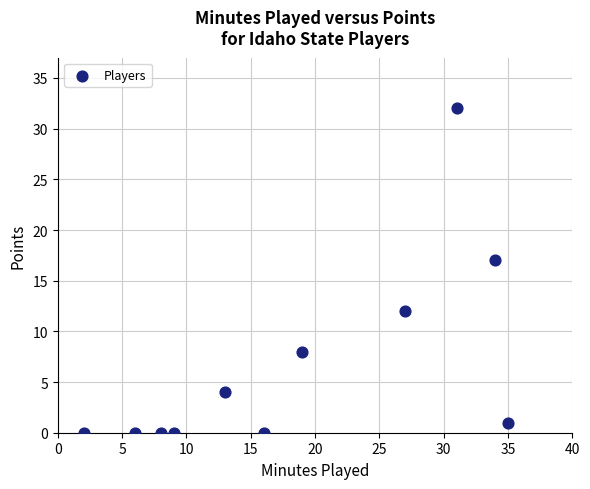

What is the average Y value?

7